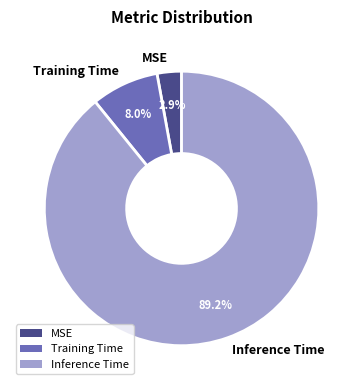

Between MSE and Inference Time, which is larger?

Inference Time